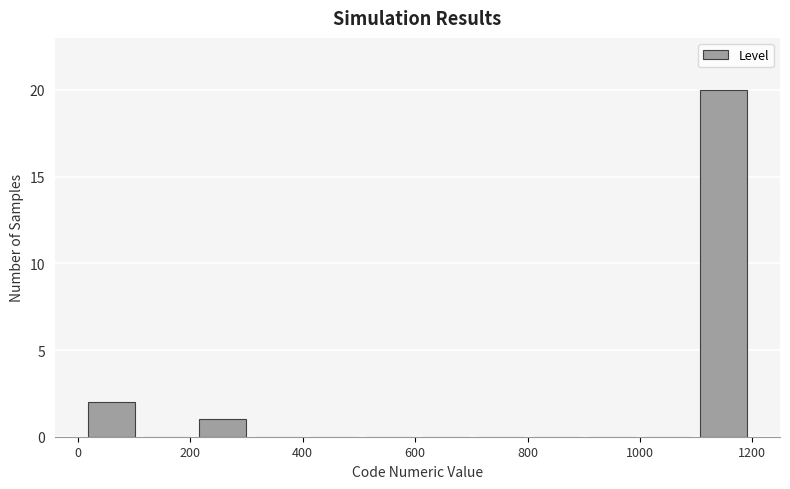

Which range on the x-axis has the tallest bar?

1100 to 1200